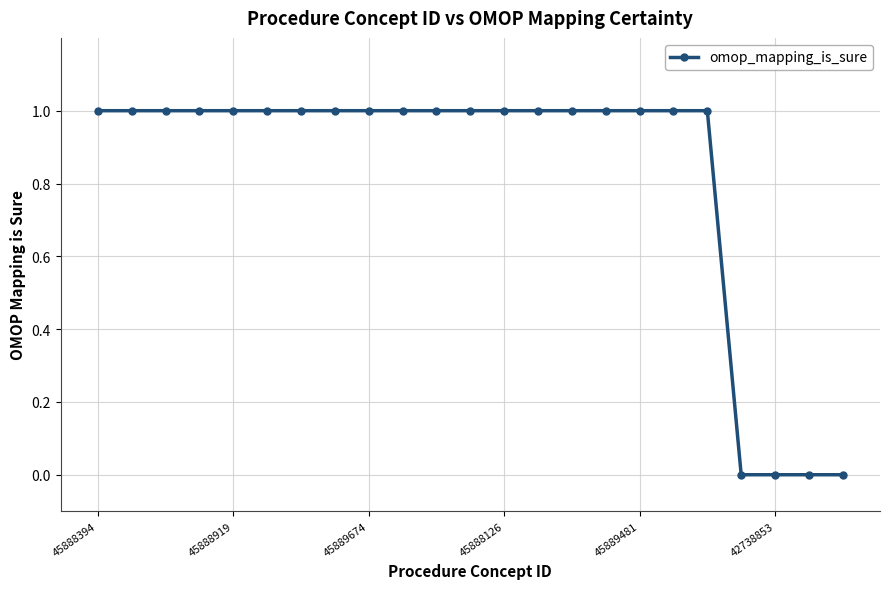

Reading right to left, extract all data points from this chart.

0	0	0	0	1	1	1	1	1	1	1	1	1	1	1	1	1	1	1	1	1	1	1